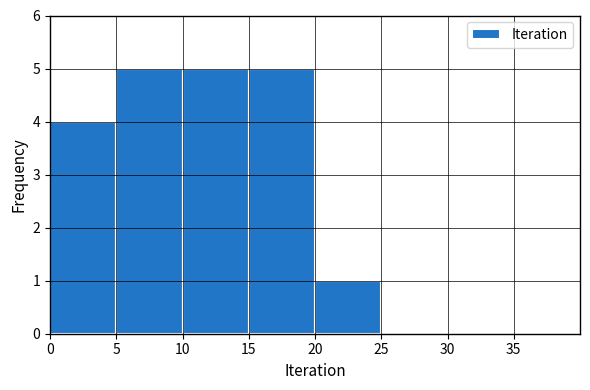

Reading left to right, list every bar in this chart as the range it spans on the x-axis followed by its height. The values are not printed on the chart, so give them approximately, as read against the axis.

0 to 5: 4
5 to 10: 5
10 to 15: 5
15 to 20: 5
20 to 25: 1
25 to 30: 0
30 to 35: 0
35 to 40: 0